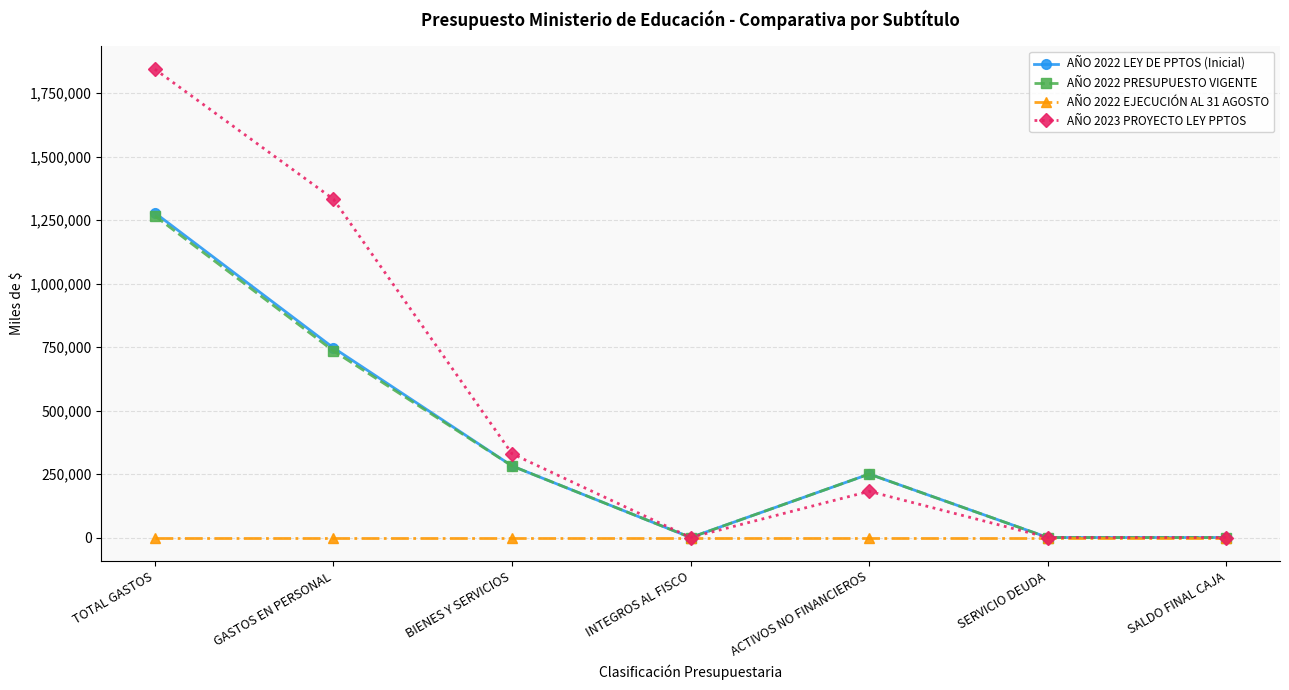

What is the difference between the maximum and minimum values in the AÑO 2023 PROYECTO LEY PPTOS series?

1844384